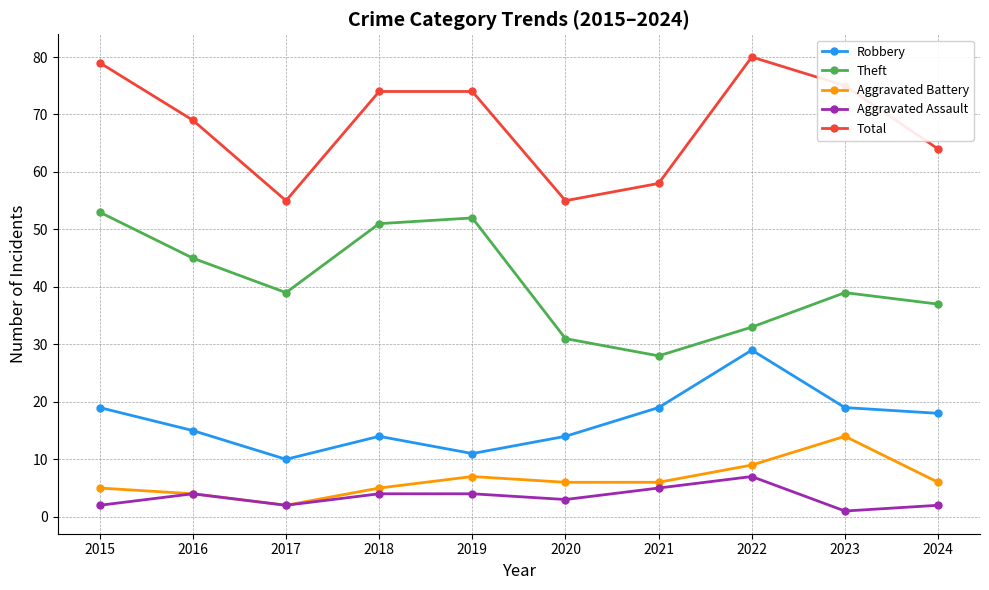

The value of Robbery at 2019 is 3. True or false?

False